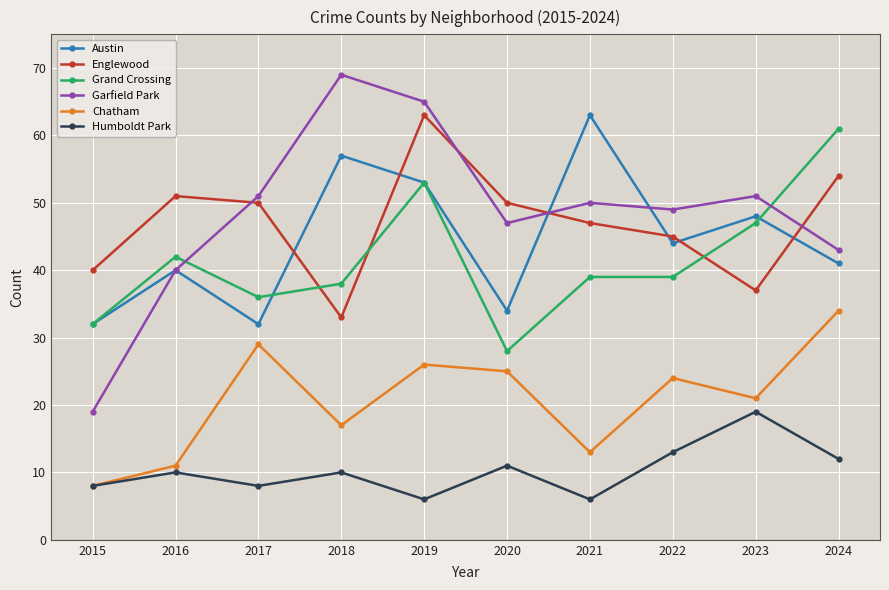

Reading left to right, list all the values displayed in this chart.

Austin: 32	40	32	57	53	34	63	44	48	41
Englewood: 40	51	50	33	63	50	47	45	37	54
Grand Crossing: 32	42	36	38	53	28	39	39	47	61
Garfield Park: 19	40	51	69	65	47	50	49	51	43
Chatham: 8	11	29	17	26	25	13	24	21	34
Humboldt Park: 8	10	8	10	6	11	6	13	19	12